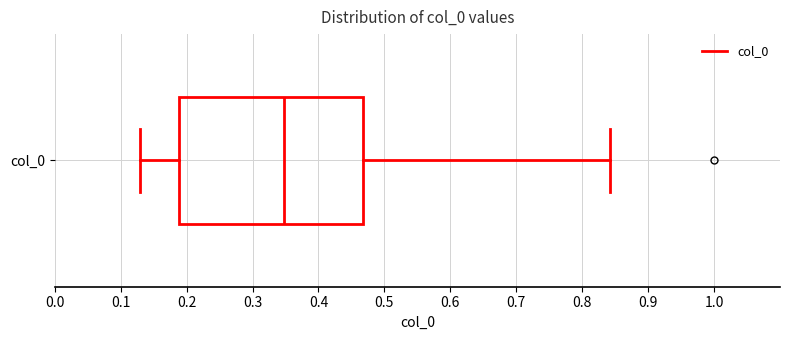

Read this box plot against the x-axis: the position of the median line, the range covered by the box, and the ends of both whiskers. The values are not printed on the chart, so give them approximately, as read against the axis.

median 0.35, box 0.19 to 0.47, whiskers 0.13 to 0.84